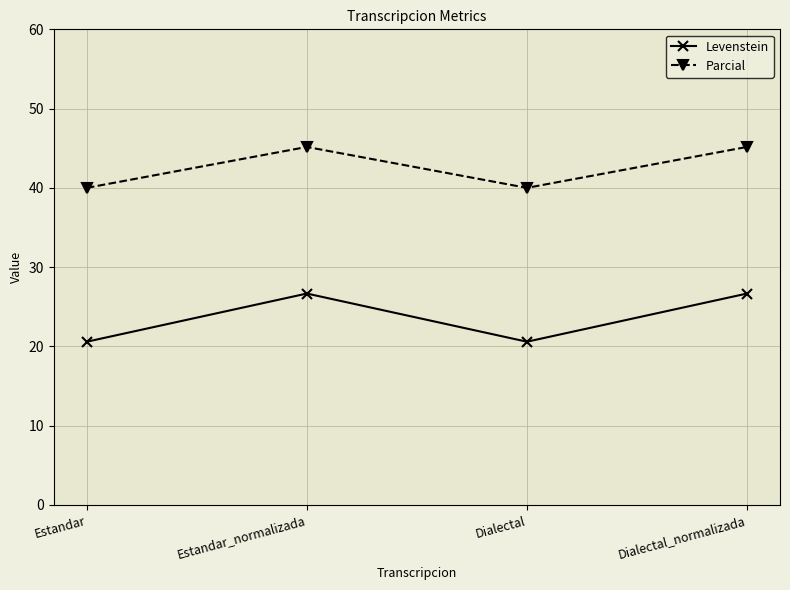

Reading left to right, list all the values displayed in this chart.

Levenstein: Estandar=20.6	Estandar_normalizada=26.7	Dialectal=20.6	Dialectal_normalizada=26.7
Parcial: Estandar=40.0	Estandar_normalizada=45.2	Dialectal=40.0	Dialectal_normalizada=45.2